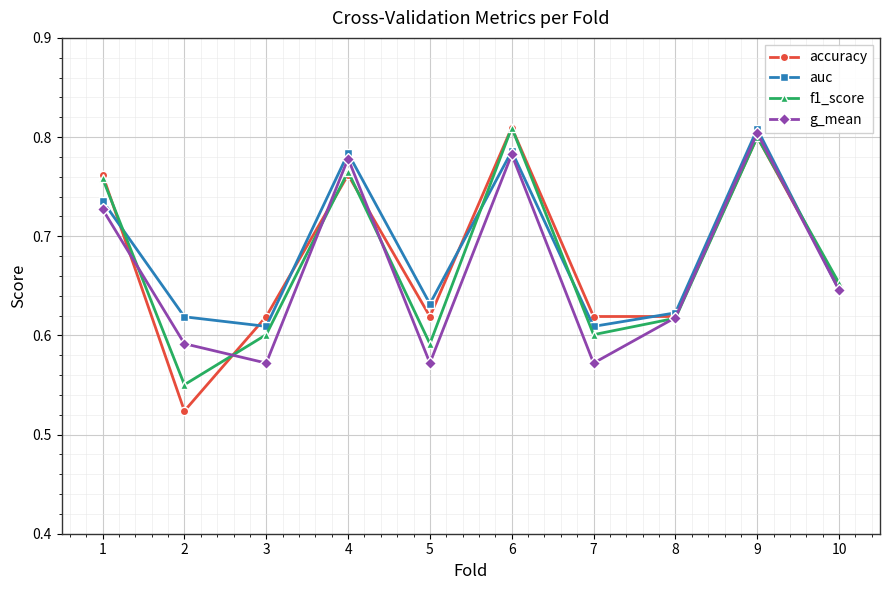

True or false: g_mean has a value of 0.9 at 3.

False